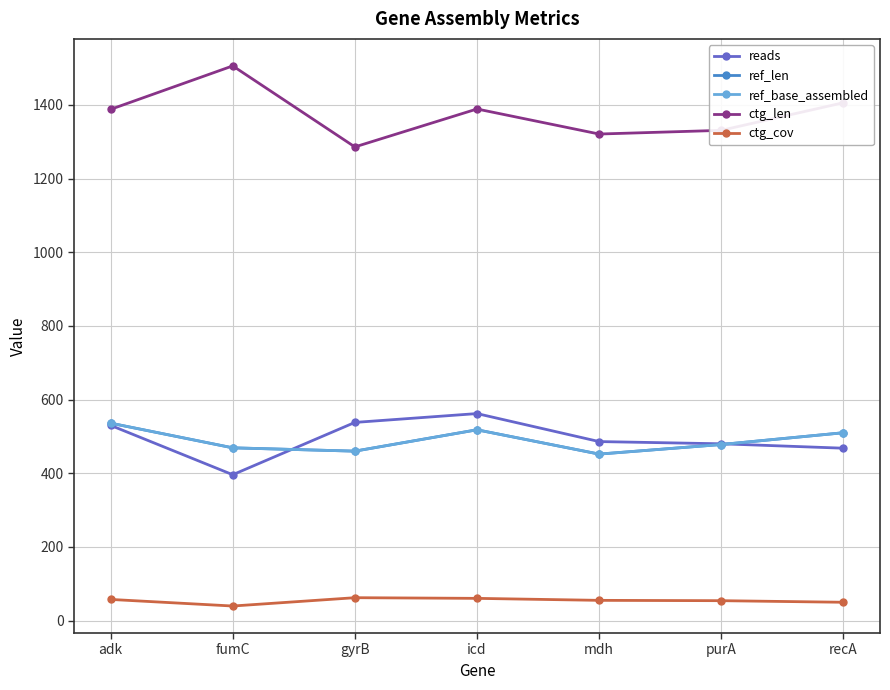

What is the difference between the second highest and minimum values in the reads series?

142.0